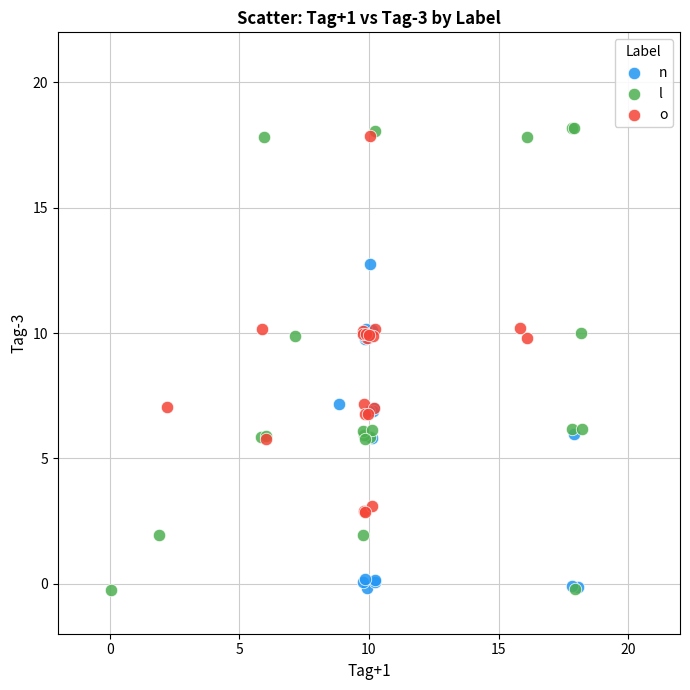

Which series has the widest spread of Y values?

l